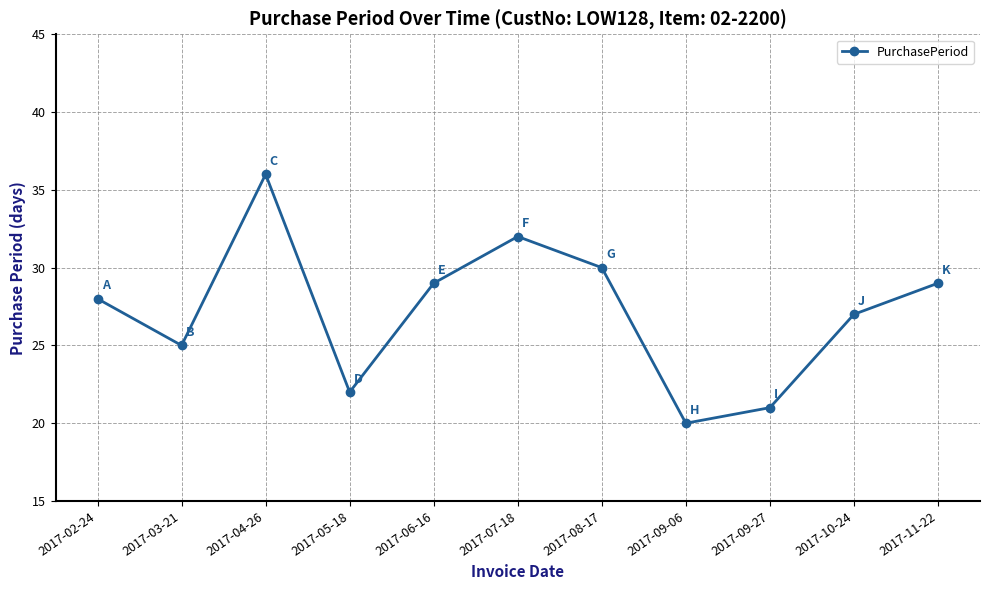

At which category does the data reach its first local peak?

2017-04-26